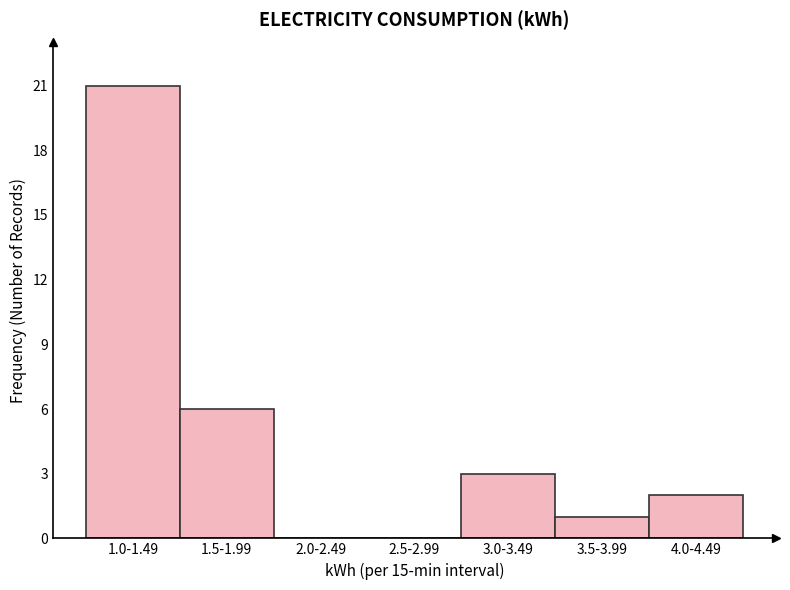

Reading right to left, what are all the values shown in this chart?

4.0-4.49=2	3.5-3.99=1	3.0-3.49=3	2.5-2.99=0	2.0-2.49=0	1.5-1.99=6	1.0-1.49=21